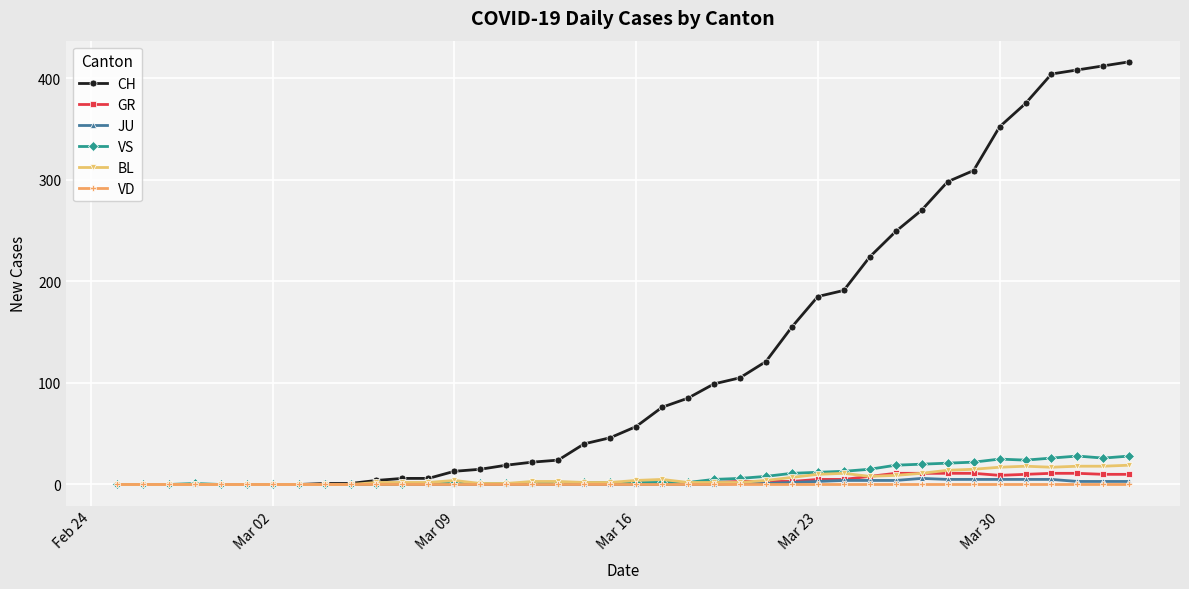

Which series has the largest total across all categories?

CH